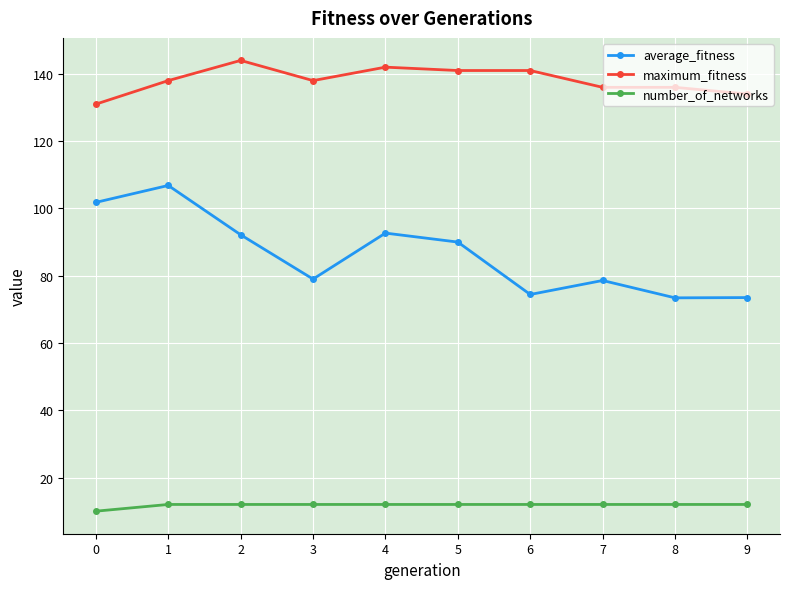

What value does the average_fitness series have at 1?

106.8